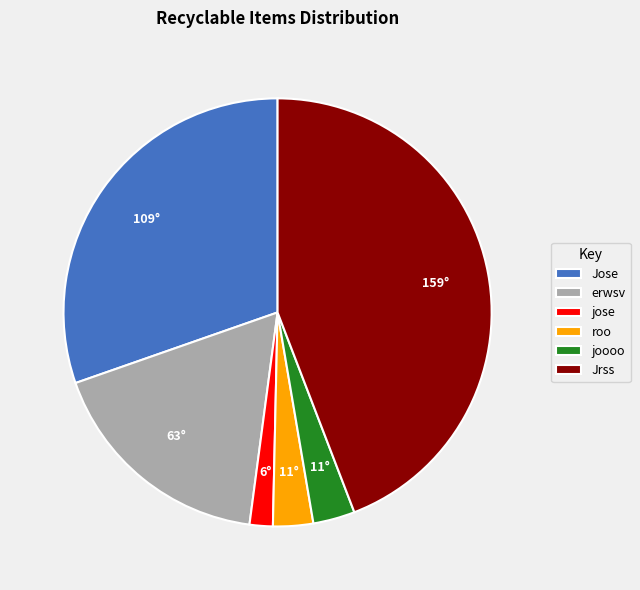

Do Jose and Jrss together represent more than half of the pie?

Yes